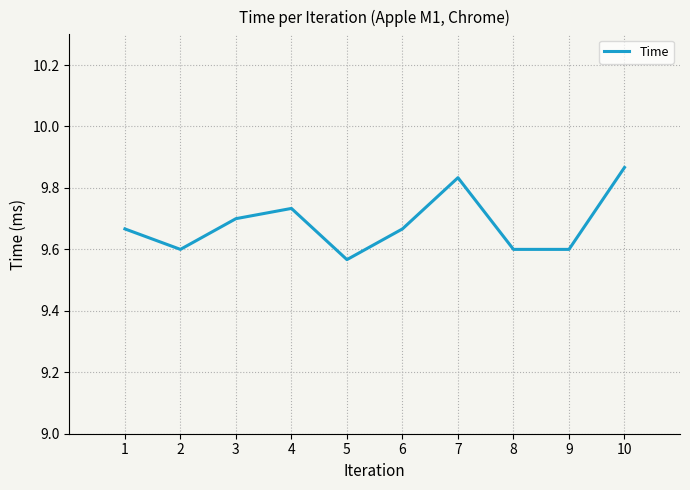

Between 7 and 9, which is larger?

7